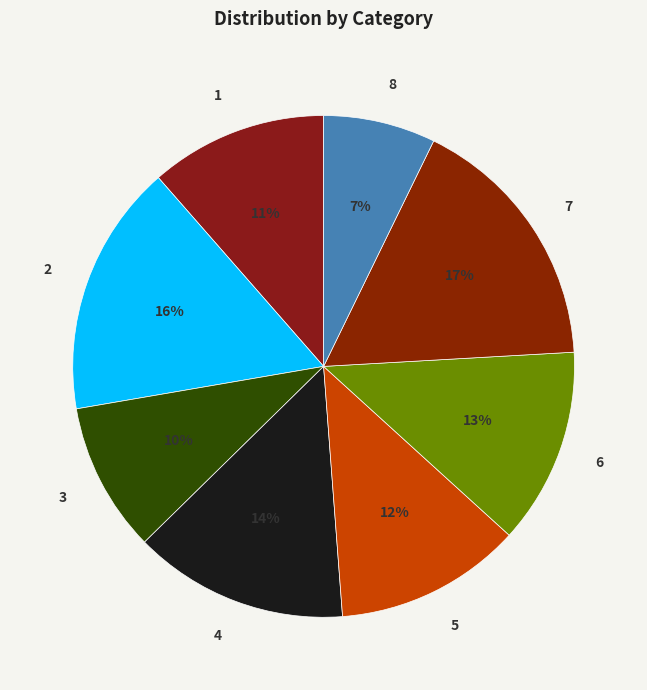

Is it true that 4 is 14% of the pie?

True